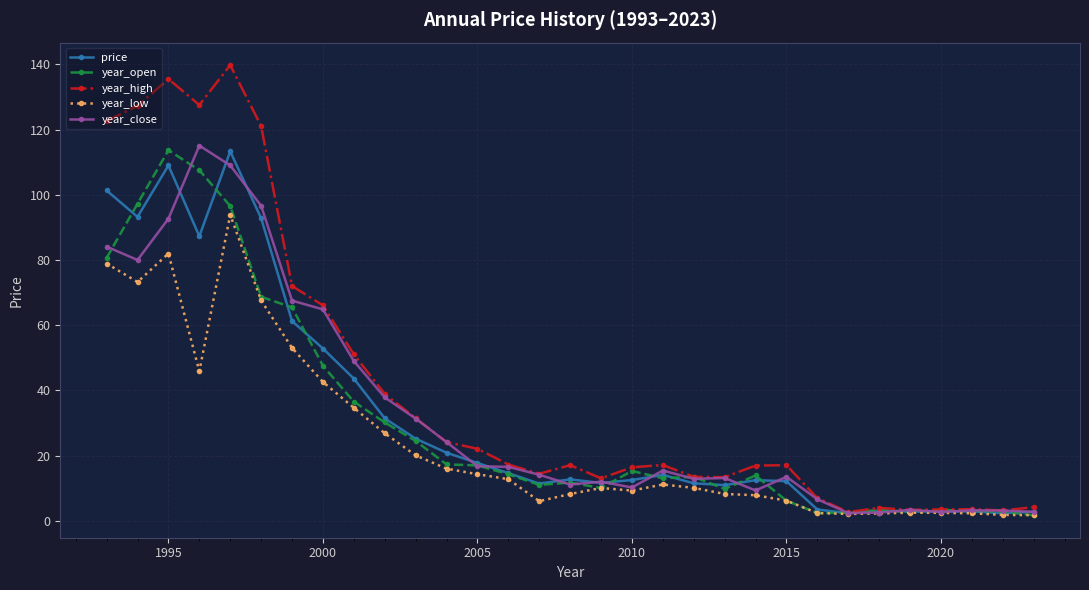

How many lines are shown in the chart?

5